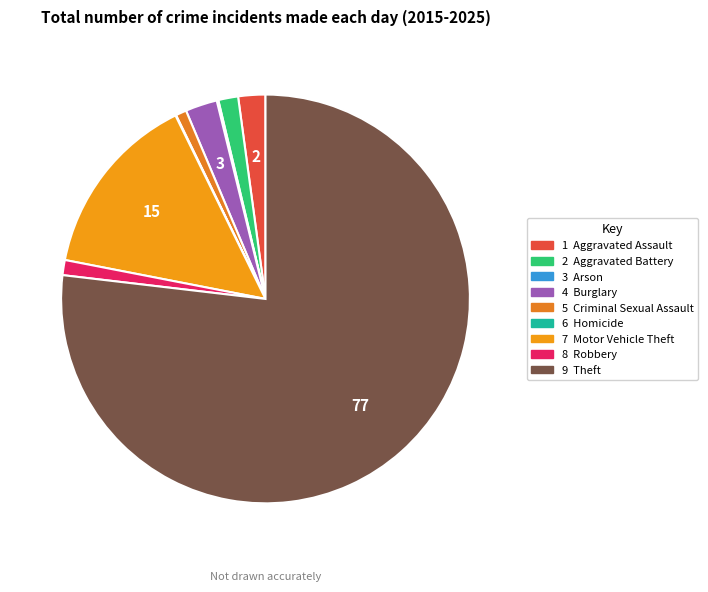

Is there any slice that represents more than half of the pie?

Yes